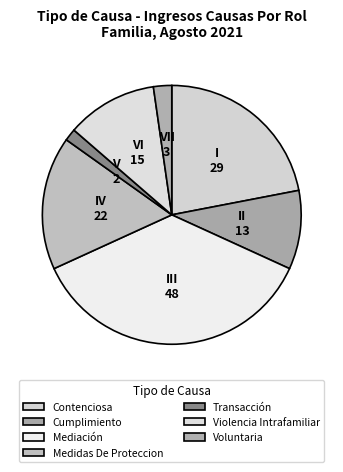

How much of the chart is everything except Mediación?

63.6%